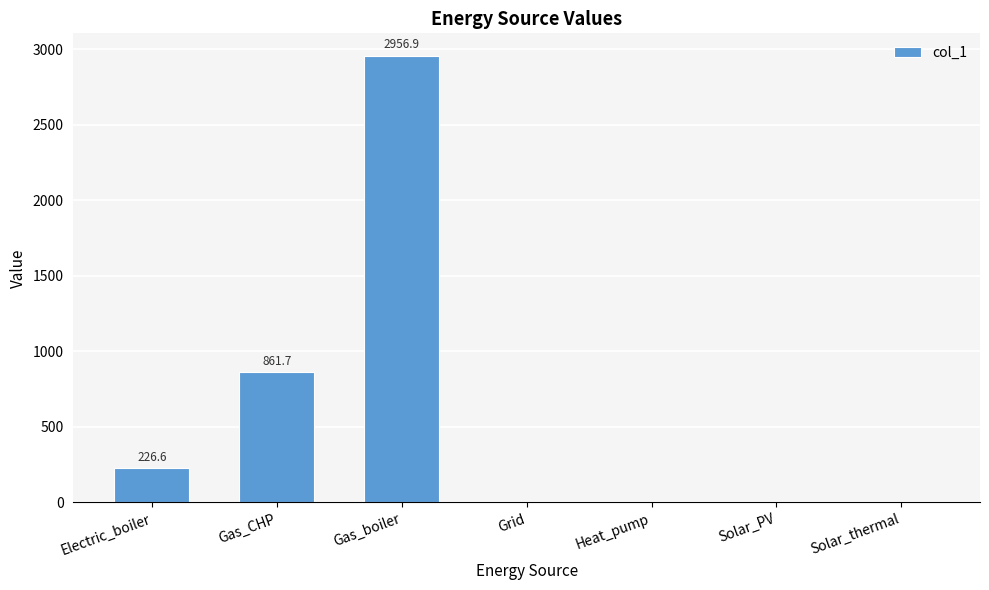

True or false: the data shows -1663.3 at Solar_PV.

False